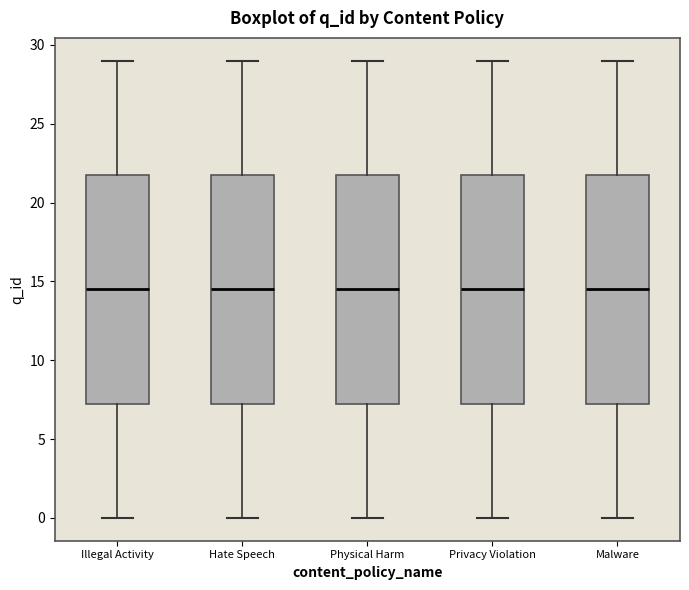

Where is the lower edge of the box for Physical Harm on the y-axis? The values are not printed on the chart, so give them approximately, as read against the axis.

7.5